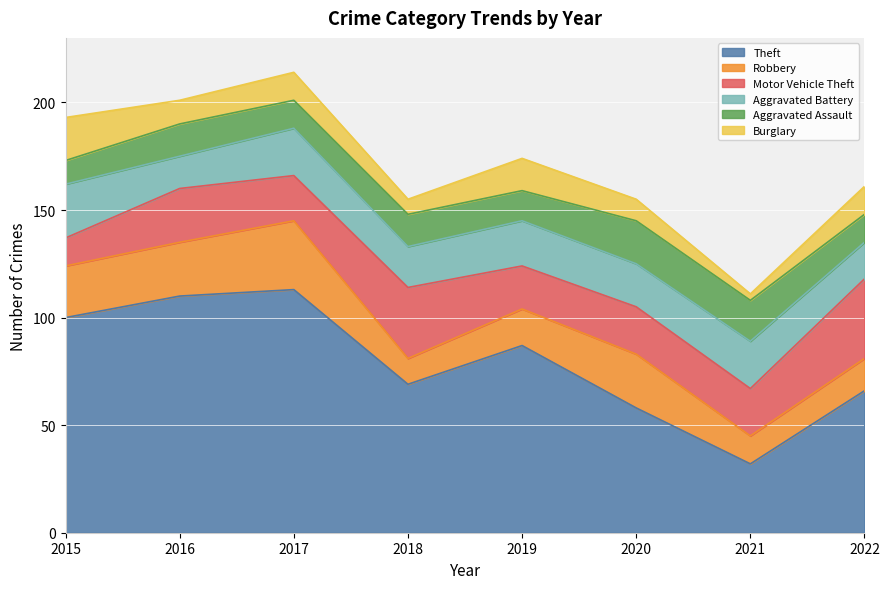

Rank the categories by Robbery value from lowest to highest.

2018, 2021, 2022, 2019, 2015, 2016, 2020, 2017